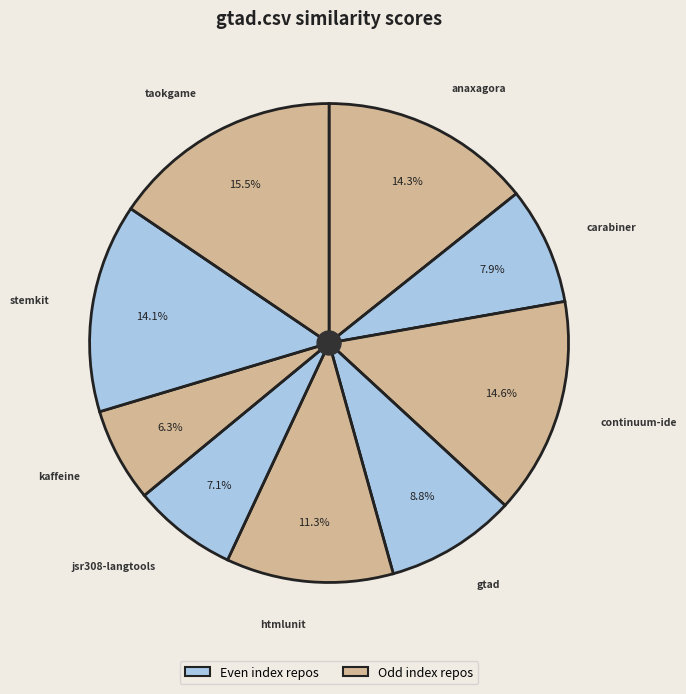

How many slices are in this pie chart?

9